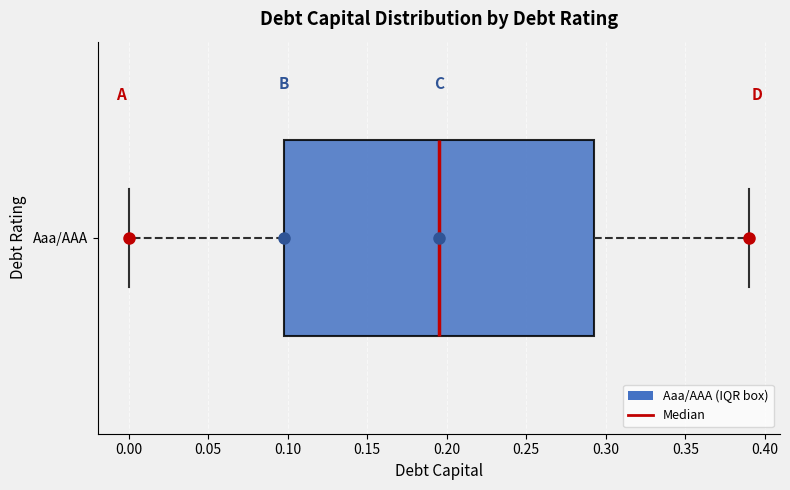

Transcribe this box plot: give where the median line is, the range the box spans, and where the two whiskers end, as read against the x-axis. The values are not printed on the chart, so give them approximately, as read against the axis.

median 0.195, box 0.100 to 0.295, whiskers 0.000 to 0.390